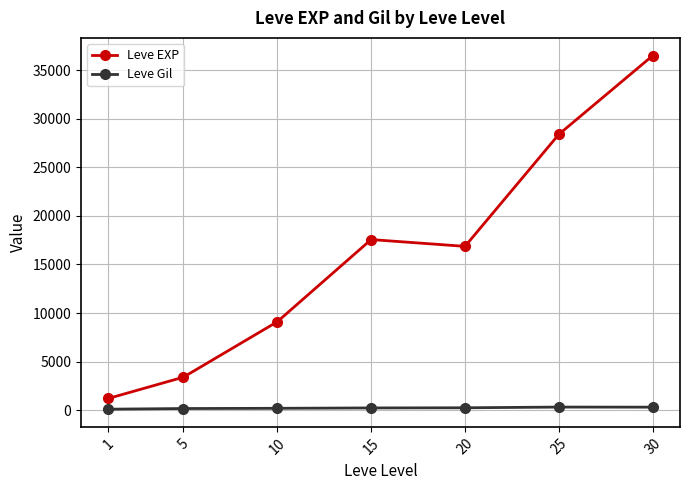

At 30, list the series in order from smallest to largest.

Leve Gil, Leve EXP